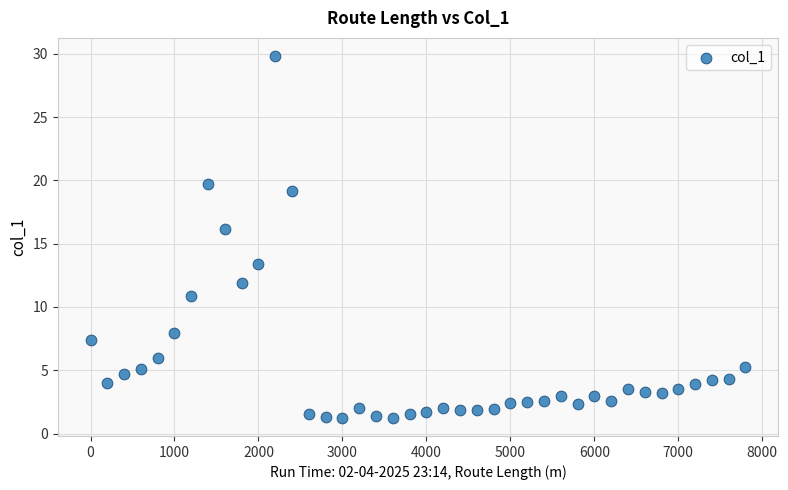

What is the range of Y values (max minus min)?

28.6